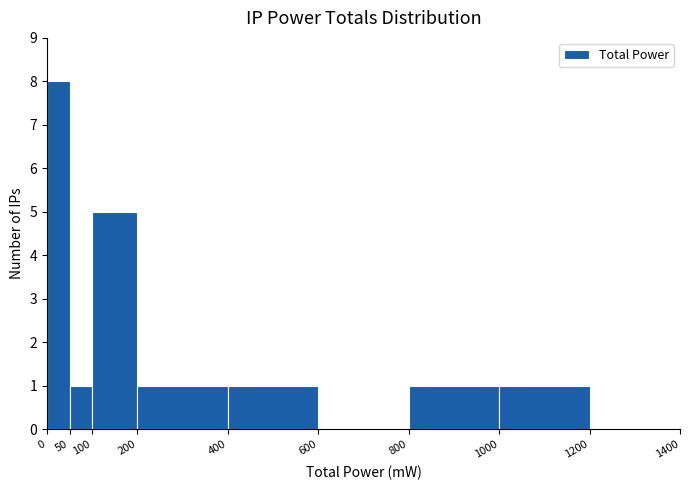

How tall is the bar that spans 1000 to 1200 on the x-axis? The values are not printed on the chart, so give them approximately, as read against the axis.

1